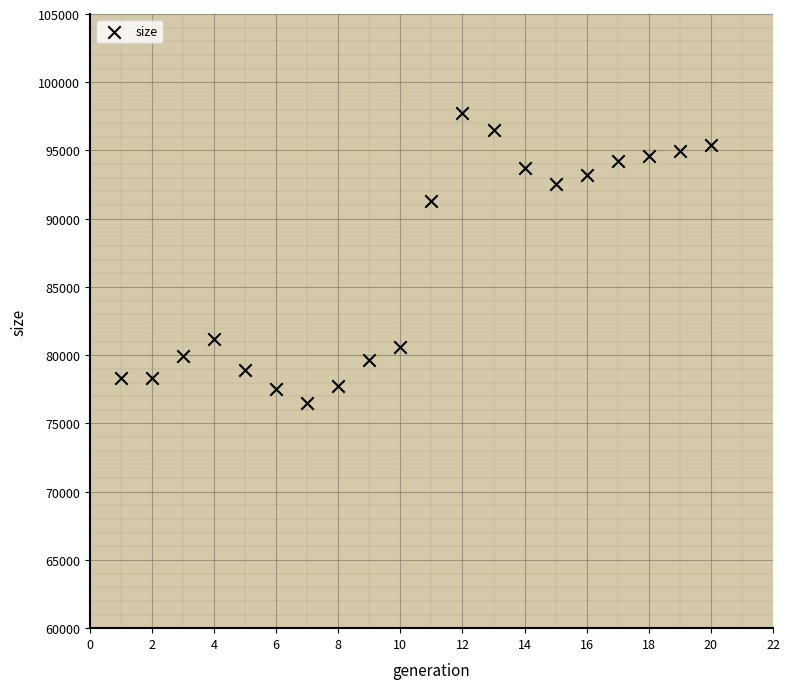

What is the range of X values (max minus min)?

19